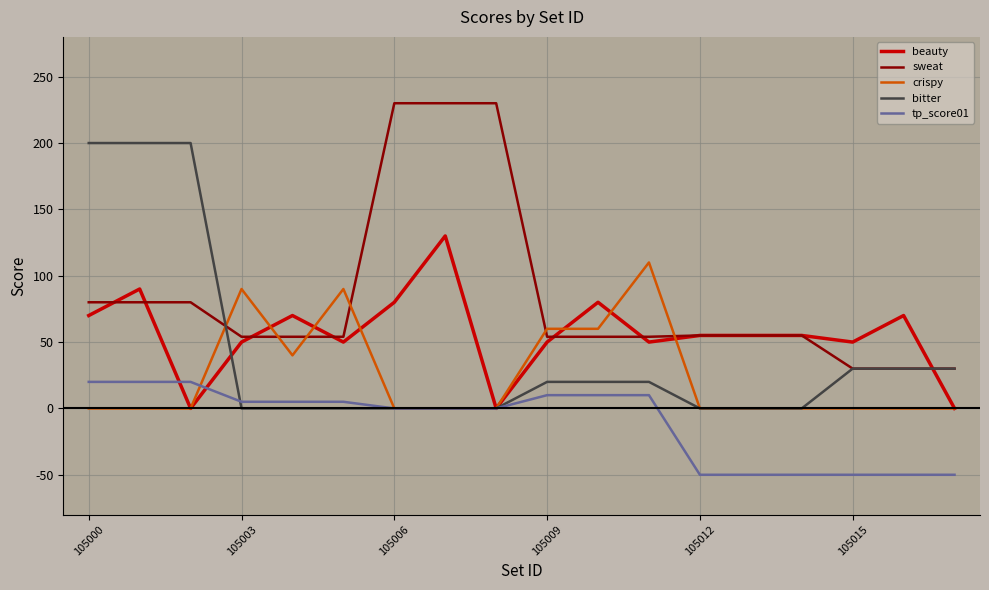

True or false: sweat and beauty intersect in this chart.

True